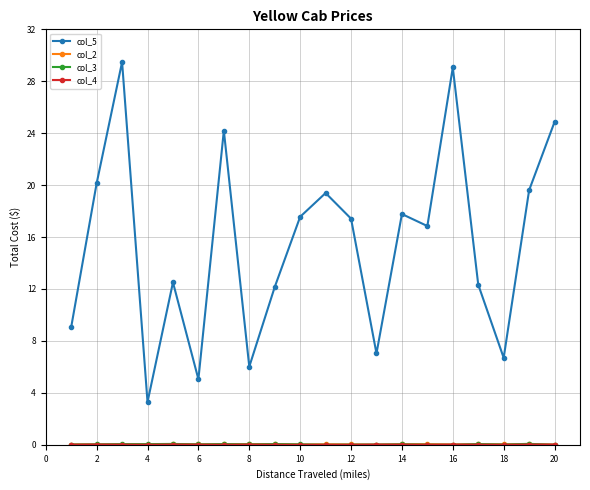

Which series has the widest spread of values?

col_5